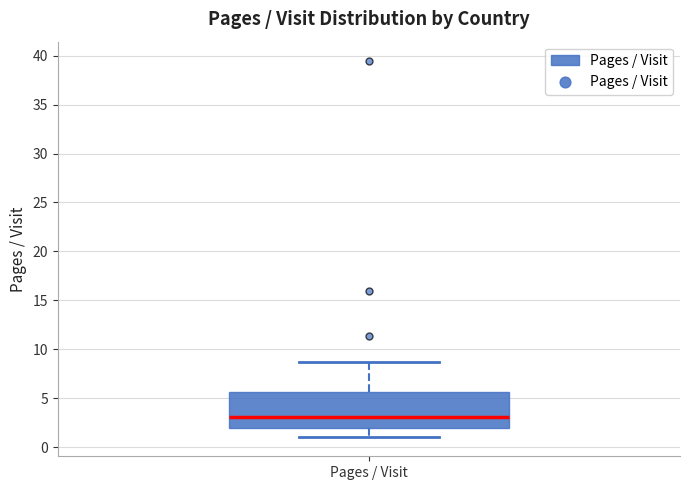

Read this box plot against the y-axis: the position of the median line, the range covered by the box, and the ends of both whiskers. The values are not printed on the chart, so give them approximately, as read against the axis.

median 3.0, box 2.0 to 5.5, whiskers 1.0 to 8.5